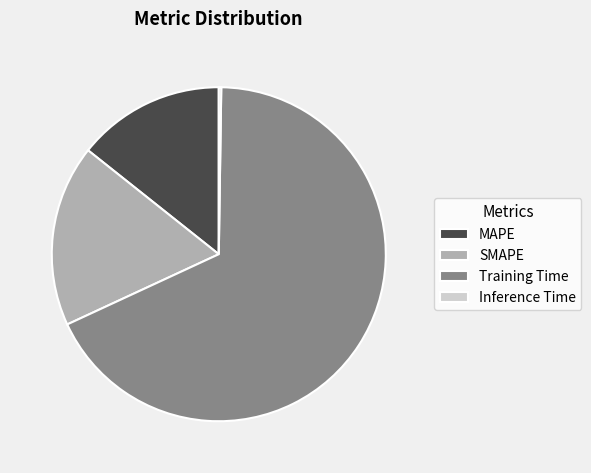

Between Training Time and MAPE, which is larger?

Training Time